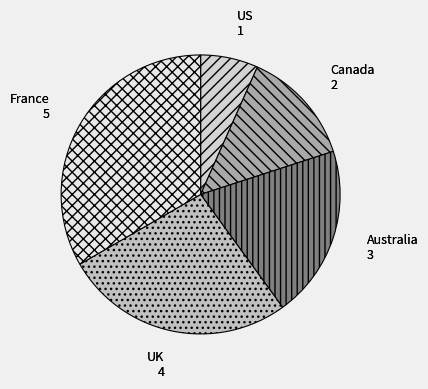

Between France and UK, which is larger?

France